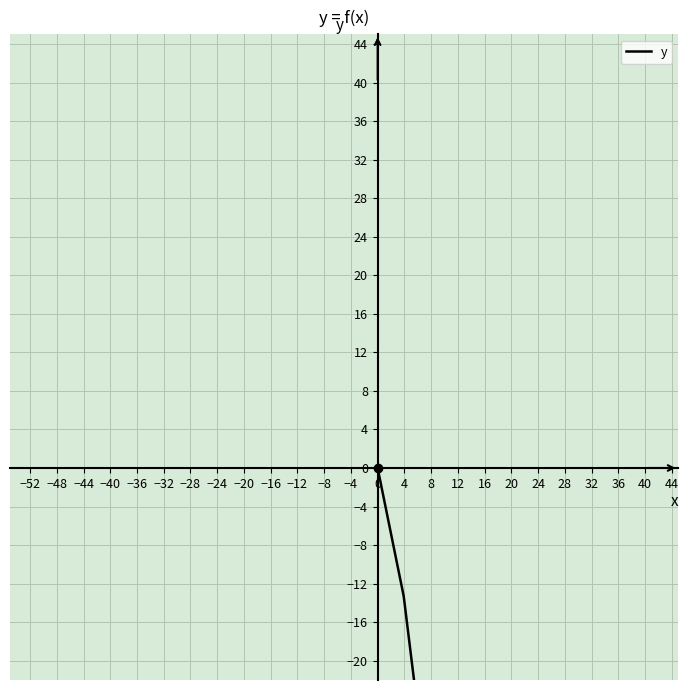

What is the label of the 27th point from the right?

−4